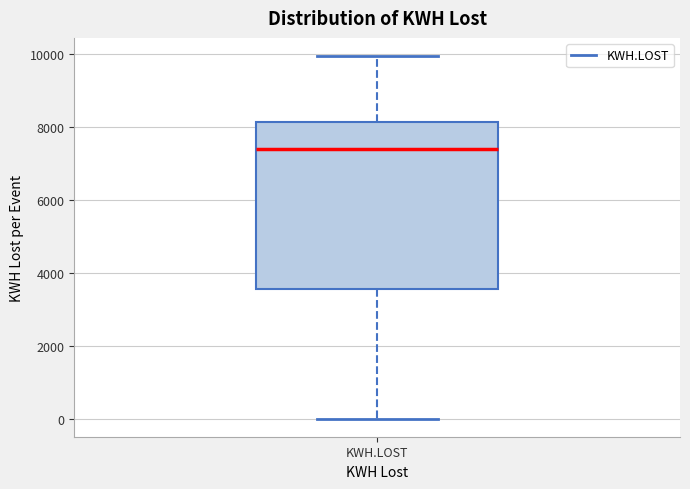

Read this box plot against the y-axis: the position of the median line, the range covered by the box, and the ends of both whiskers. The values are not printed on the chart, so give them approximately, as read against the axis.

median 7400, box 3600 to 8200, whiskers 0 to 10000